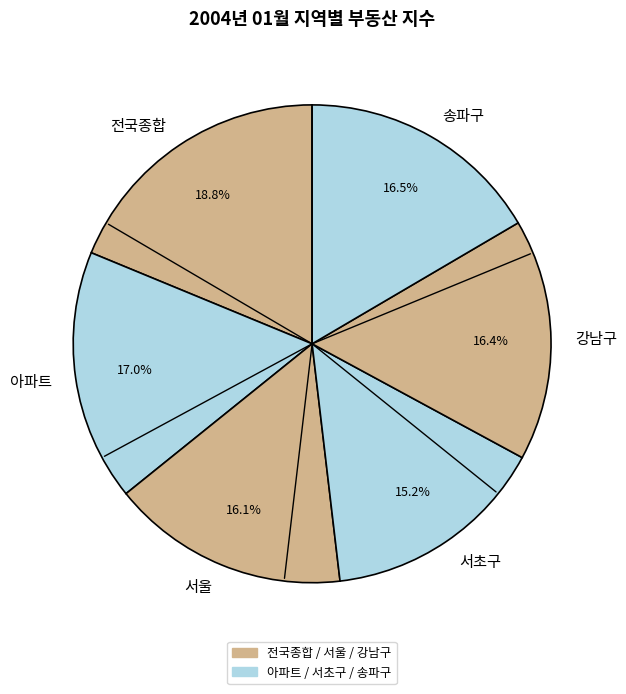

The 서초구 slice represents 15% of the pie. True or false?

True